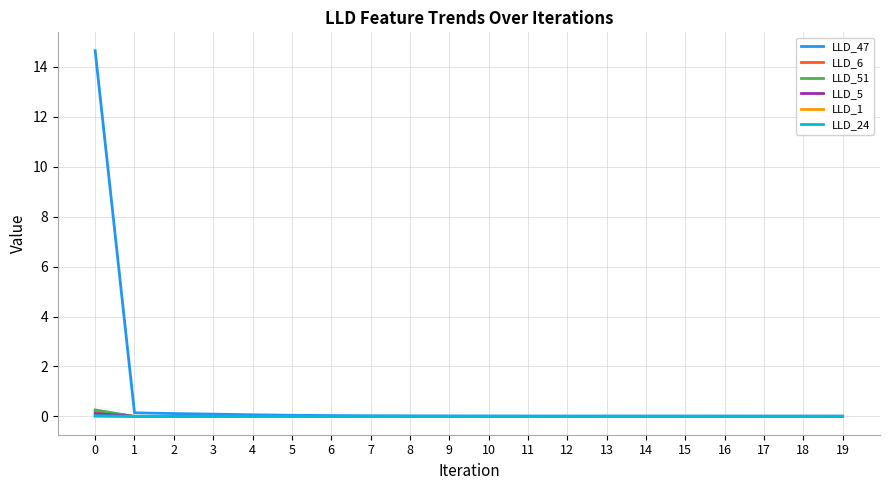

True or false: LLD_1 has a value of 0.0 at 1.

True